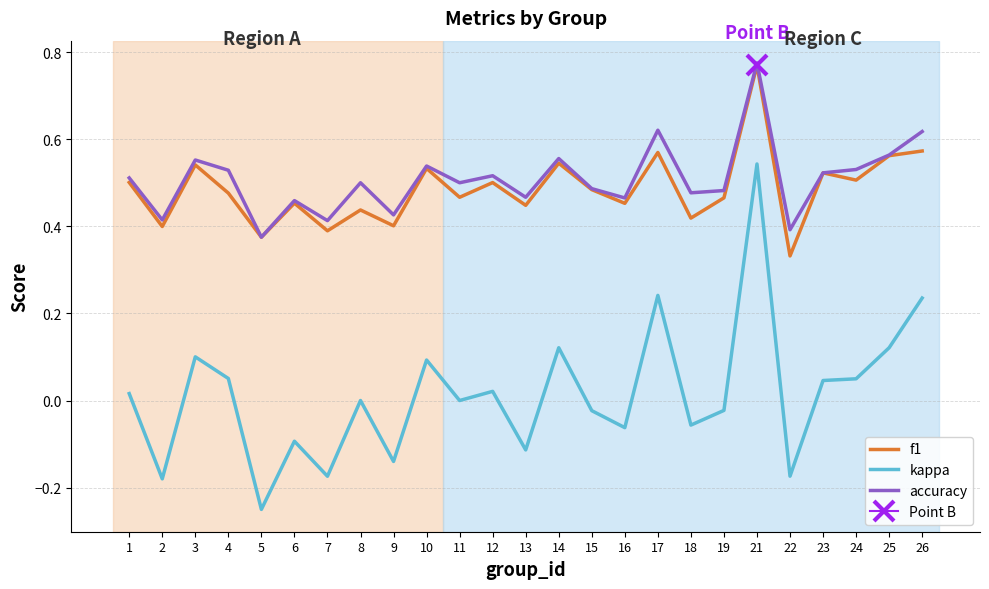

Is it true that f1 equals 0.7 at 2?

False